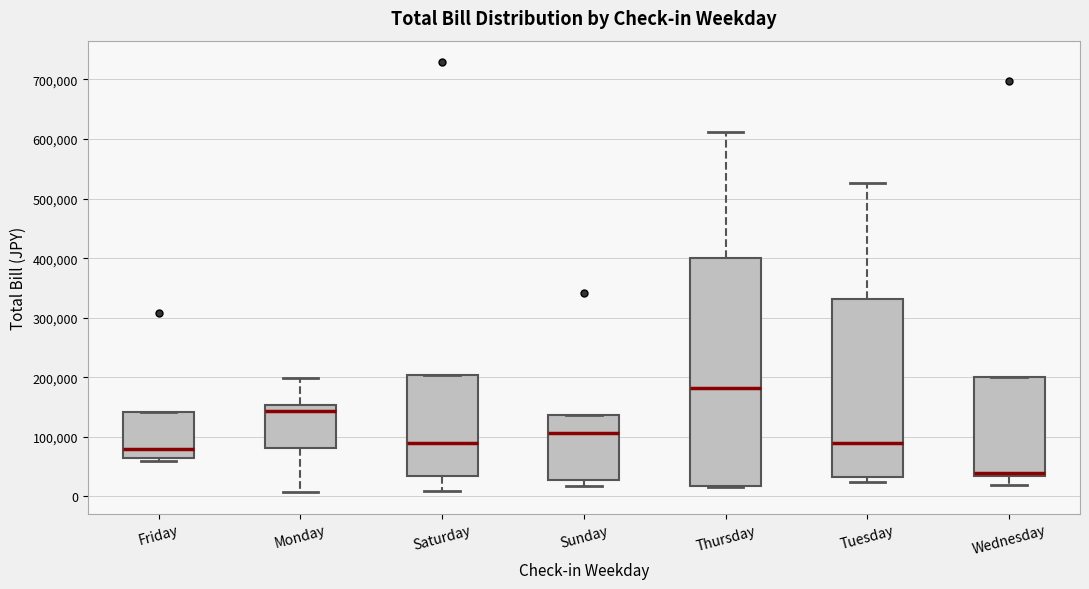

Where does the upper whisker of the box for Tuesday end on the y-axis? The values are not printed on the chart, so give them approximately, as read against the axis.

530000